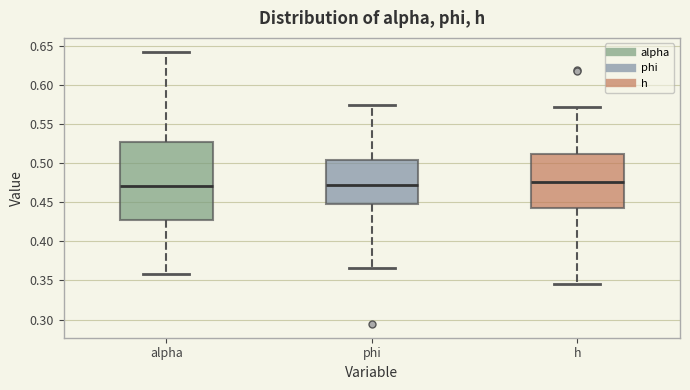

Where is the upper edge of the box for h on the y-axis? The values are not printed on the chart, so give them approximately, as read against the axis.

0.510